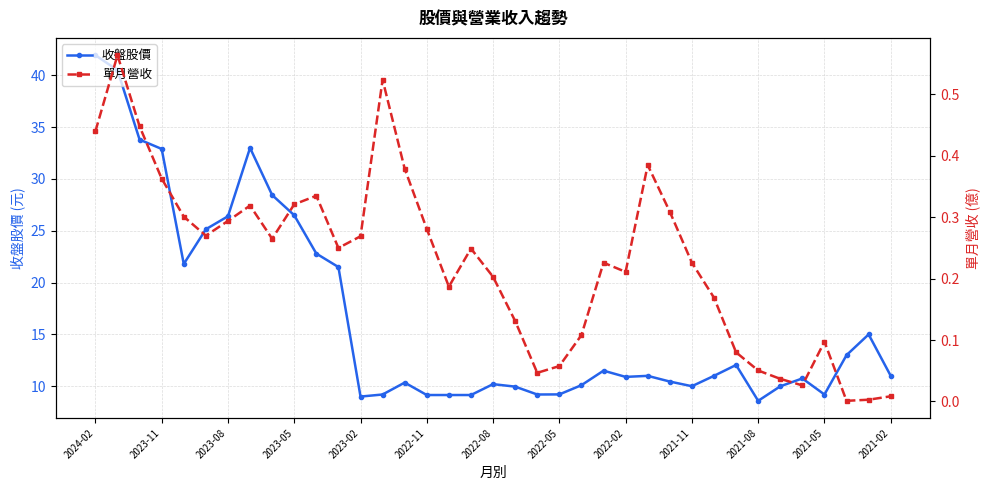

The 收盤股價 series shows 42.0 at 2024-02. True or false?

True